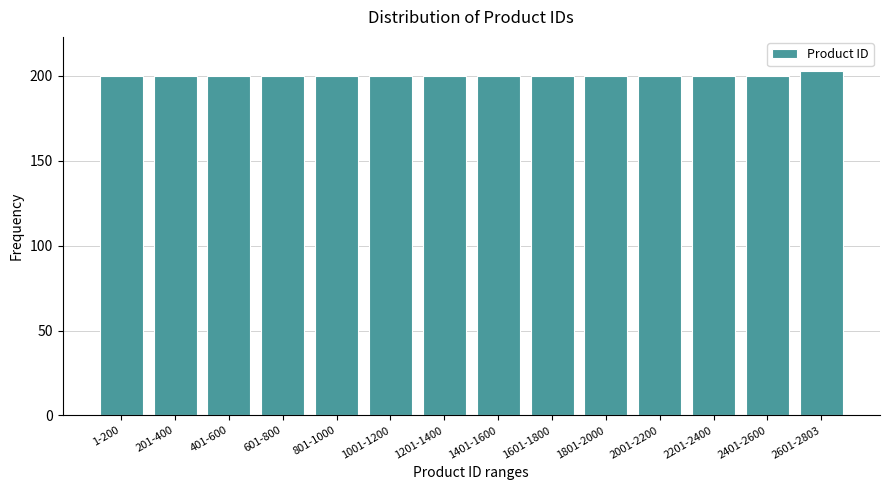

Reading left to right, list all the values displayed in this chart.

200	200	200	200	200	200	200	200	200	200	200	200	200	203